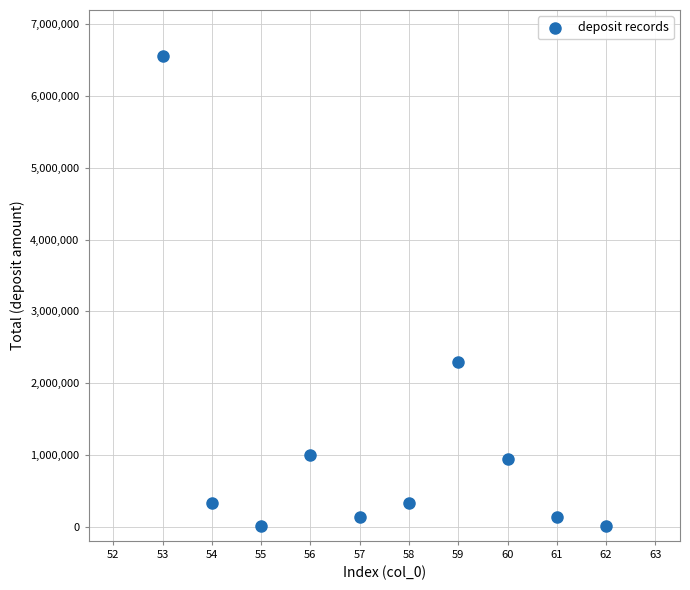

What Y value in the scatter plot is closest to 3280517?

2298624.0